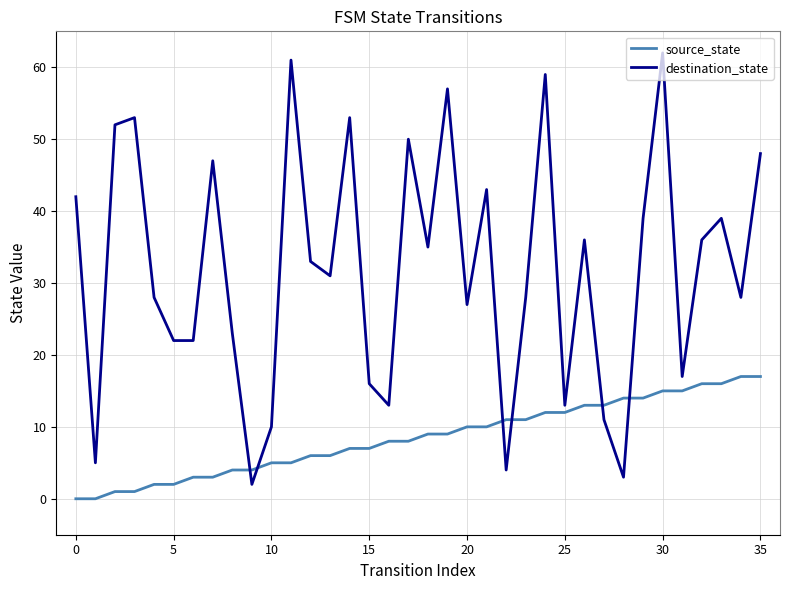

Which series ends up on top after the final intersection of destination_state and source_state?

destination_state